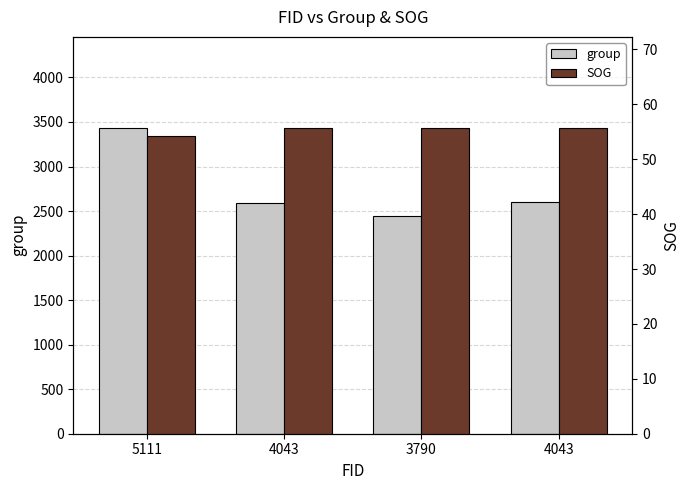

Between 5111 and 3790, which is larger?

5111